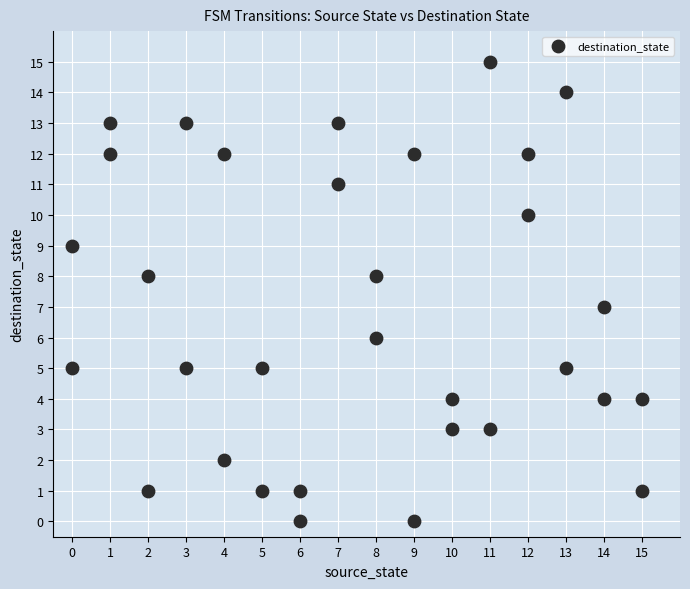

What is the range of X values (max minus min)?

15